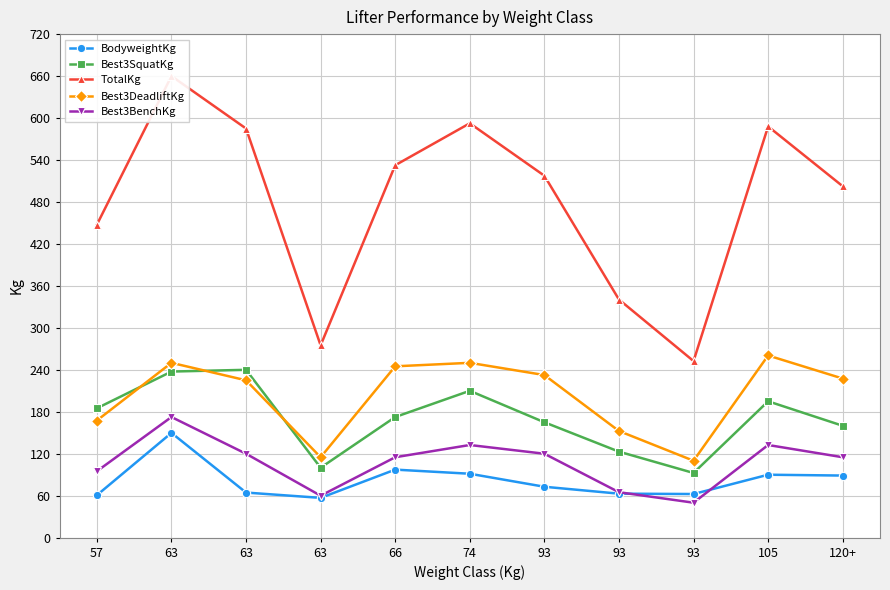

At which category does the chart reach its minimum across all series?

93